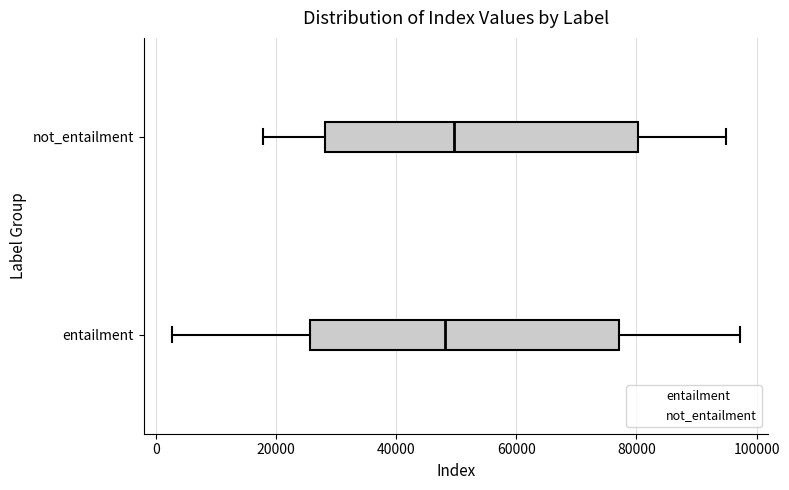

Reading bottom to top, read every box against the x-axis: the position of its median line, the range the box covers, and the ends of its whiskers. The values are not printed on the chart, so give them approximately, as read against the axis.

entailment: median 48000, box 26000 to 78000, whiskers 2000 to 98000
not_entailment: median 50000, box 28000 to 80000, whiskers 18000 to 94000